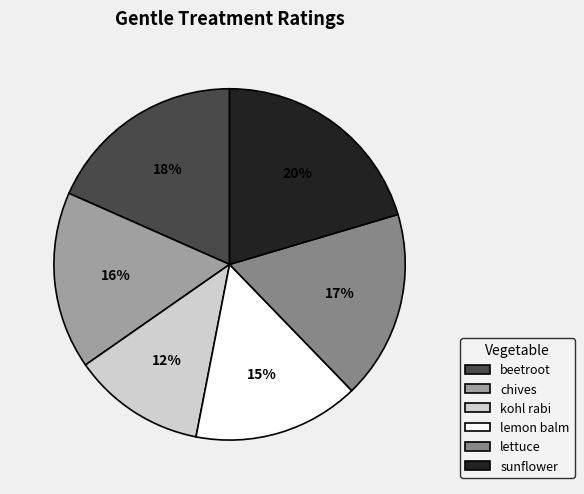

Which slice is the smallest?

kohl rabi